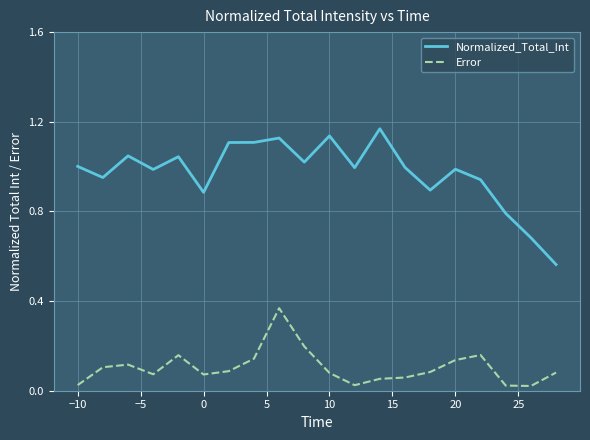

True or false: Normalized_Total_Int has more than 2 points higher than both neighbors.

True